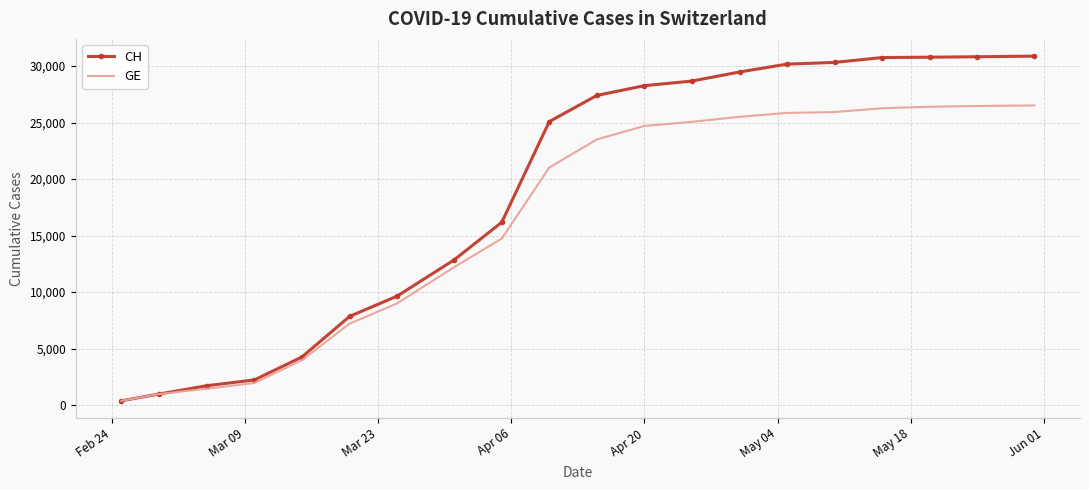

What is the highest value of the CH series?

30883